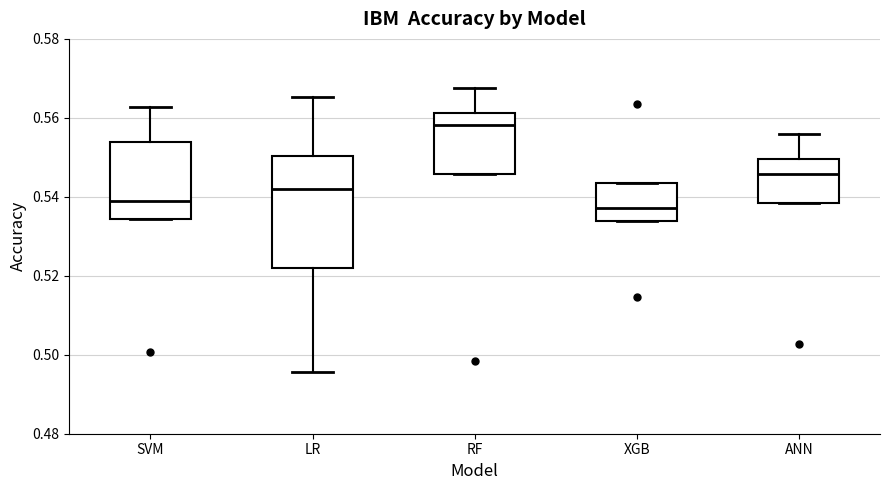

Reading left to right, transcribe this box plot: for each box, give where its median line is, the range the box spans, and where its two whiskers end, as read against the y-axis. The values are not printed on the chart, so give them approximately, as read against the axis.

SVM: median 0.540, box 0.534 to 0.554, whiskers 0.534 to 0.562
LR: median 0.542, box 0.522 to 0.550, whiskers 0.496 to 0.566
RF: median 0.558, box 0.546 to 0.562, whiskers 0.546 to 0.568
XGB: median 0.538, box 0.534 to 0.544, whiskers 0.534 to 0.544
ANN: median 0.546, box 0.538 to 0.550, whiskers 0.538 to 0.556